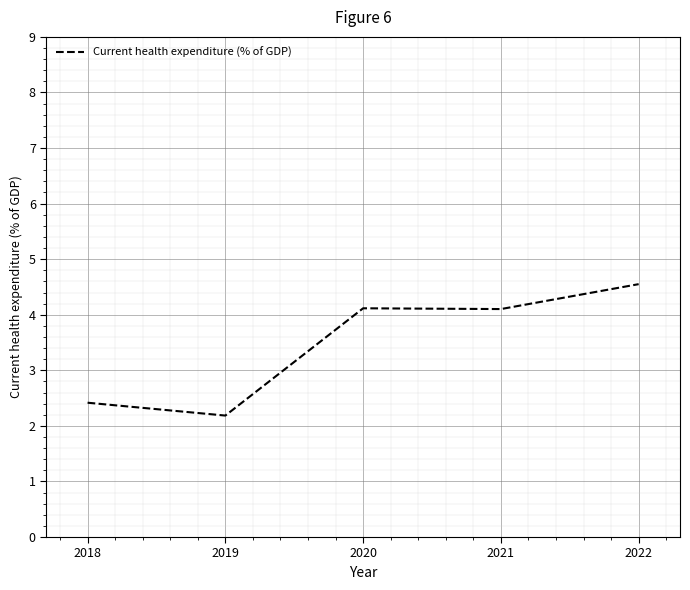

How many values are below 4?

2